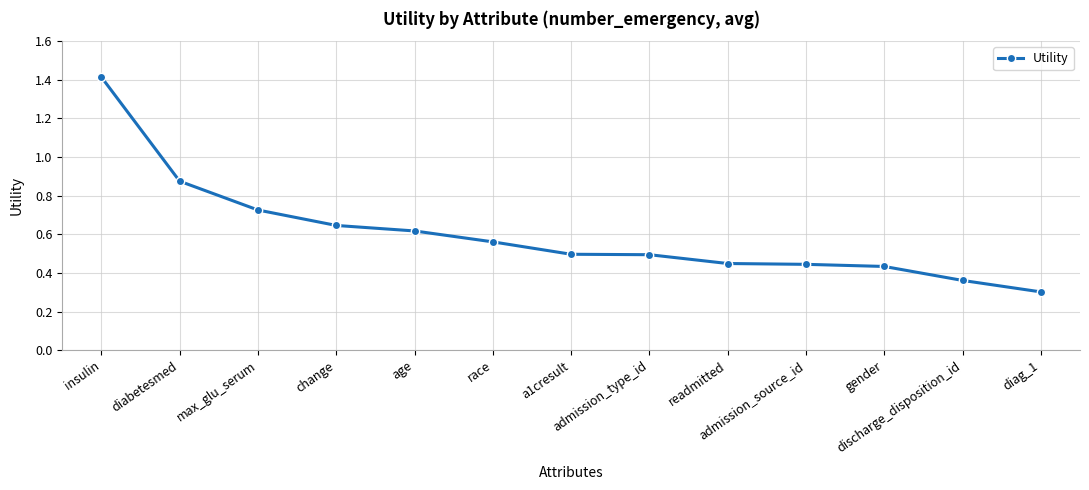

The value at diag_1 is 0.3. True or false?

True